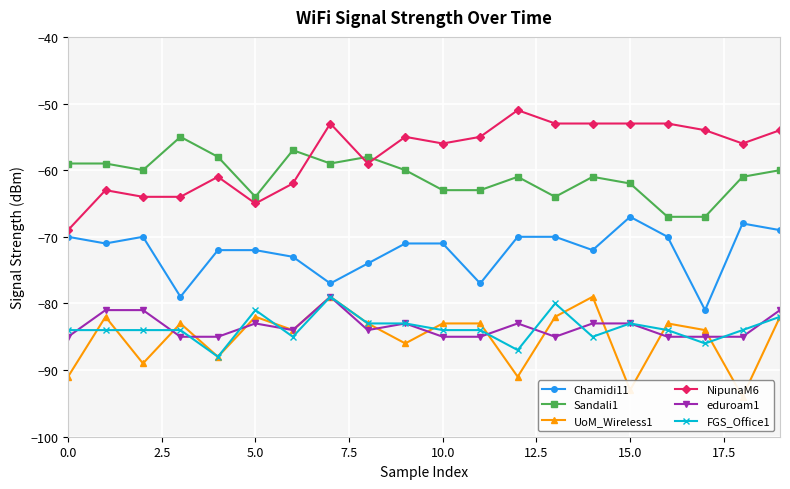

Which series has the widest spread of values?

NipunaM6